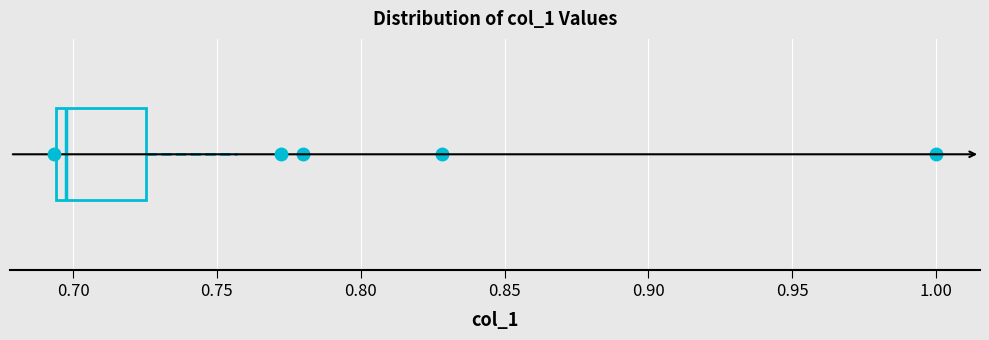

Read this box plot against the x-axis: the position of the median line, the range covered by the box, and the ends of both whiskers. The values are not printed on the chart, so give them approximately, as read against the axis.

median 0.700, box 0.695 to 0.725, whiskers 0.695 to 0.755